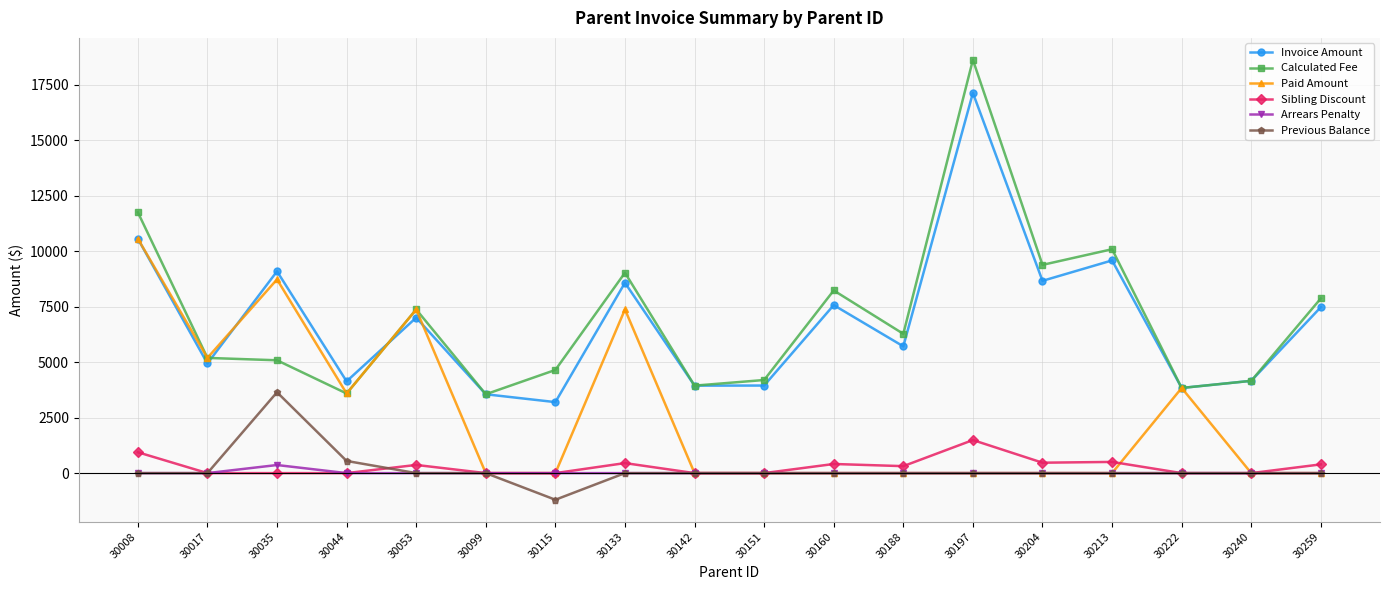

Which category has the lowest value across all series?

30115